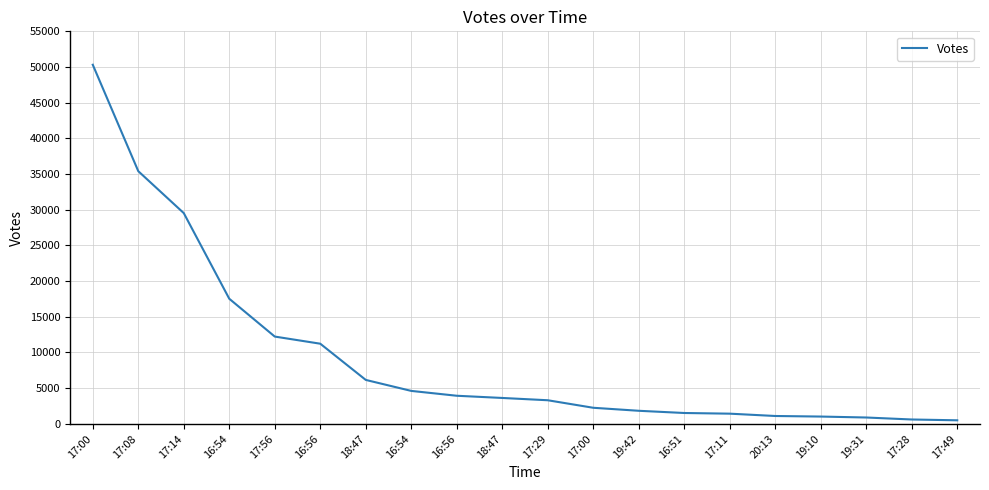

Does the chart display data point markers on the line(s)?

No